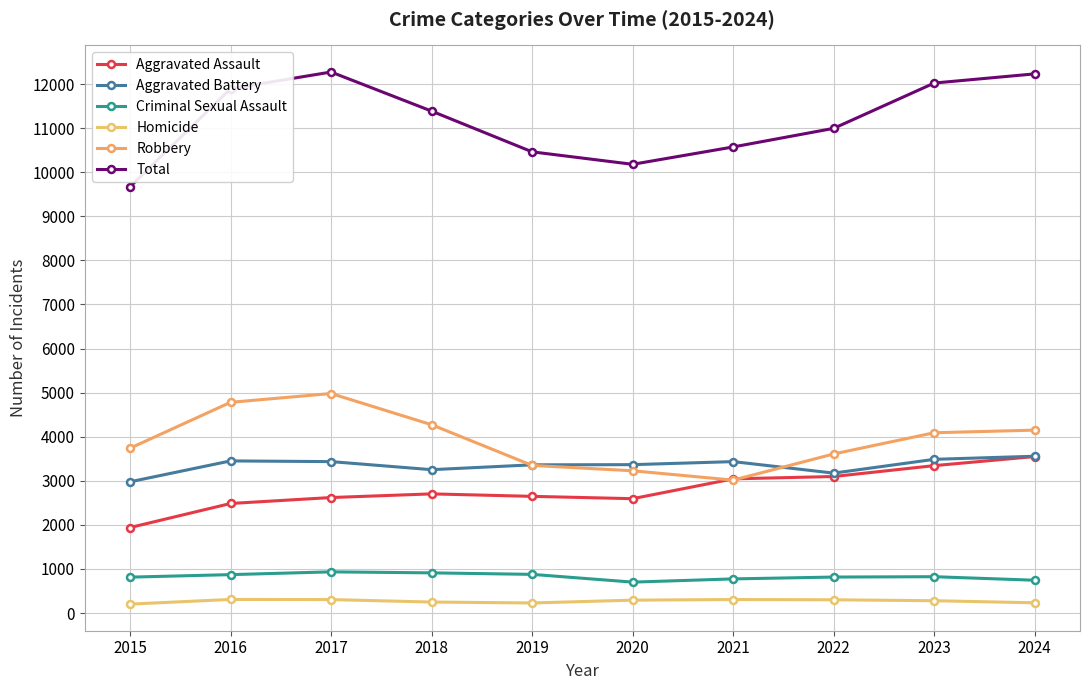

How many values in the Homicide series are below 292?

5